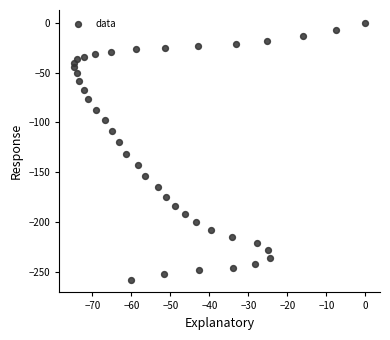

What Y value in the scatter plot is closest to -128?

-131.3